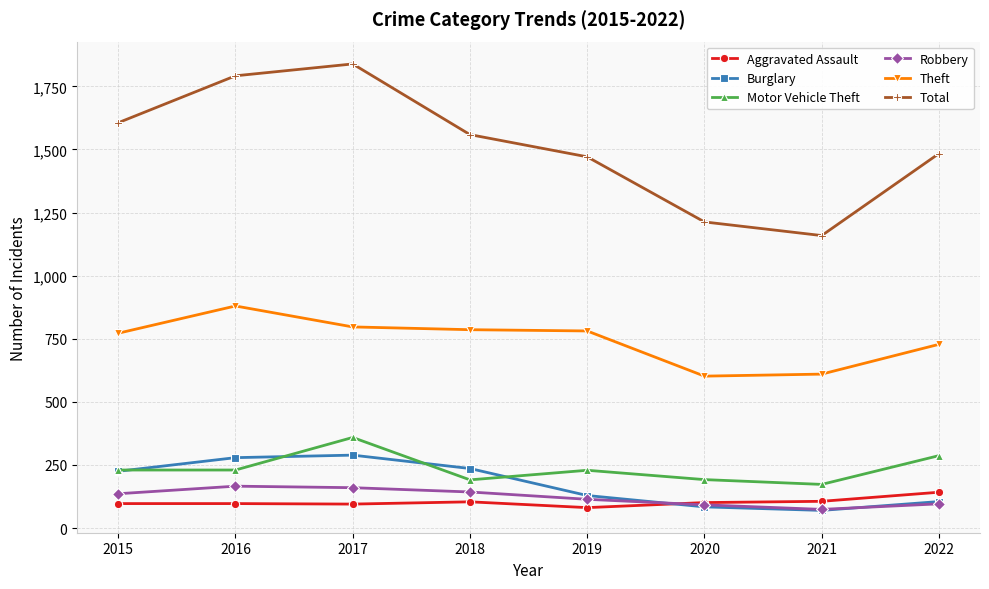

True or false: Motor Vehicle Theft has more than 2 points higher than both neighbors.

False